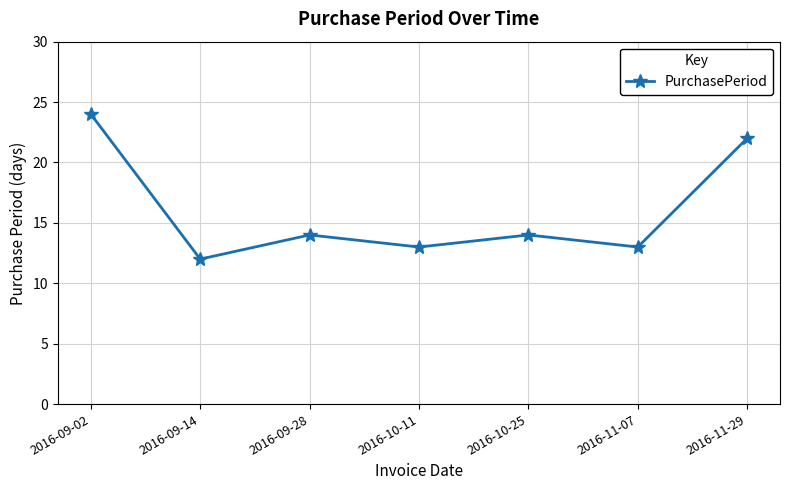

What is the label of the 4th point from the left?

2016-10-11